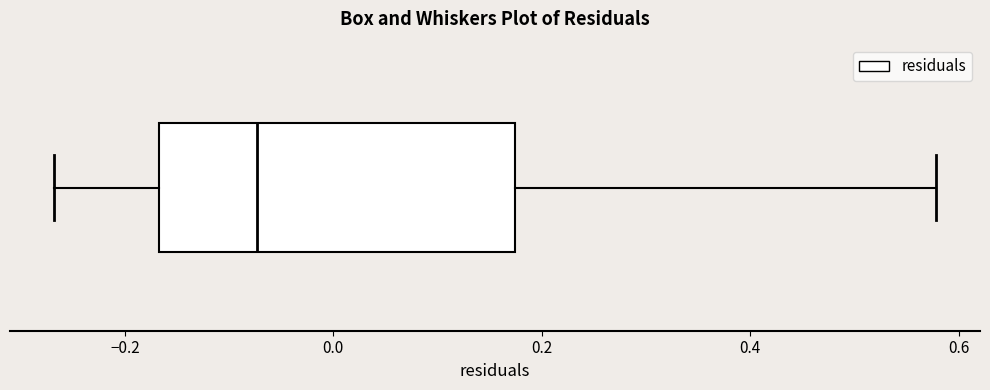

Read this box plot against the x-axis: the position of the median line, the range covered by the box, and the ends of both whiskers. The values are not printed on the chart, so give them approximately, as read against the axis.

median -0.08, box -0.16 to 0.18, whiskers -0.26 to 0.58